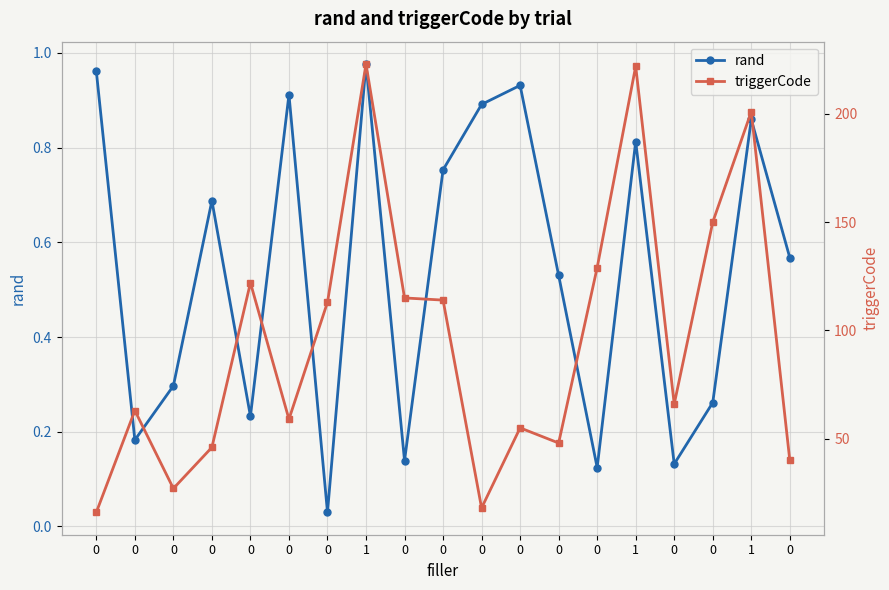

Read the triggerCode value at 0.

16.0